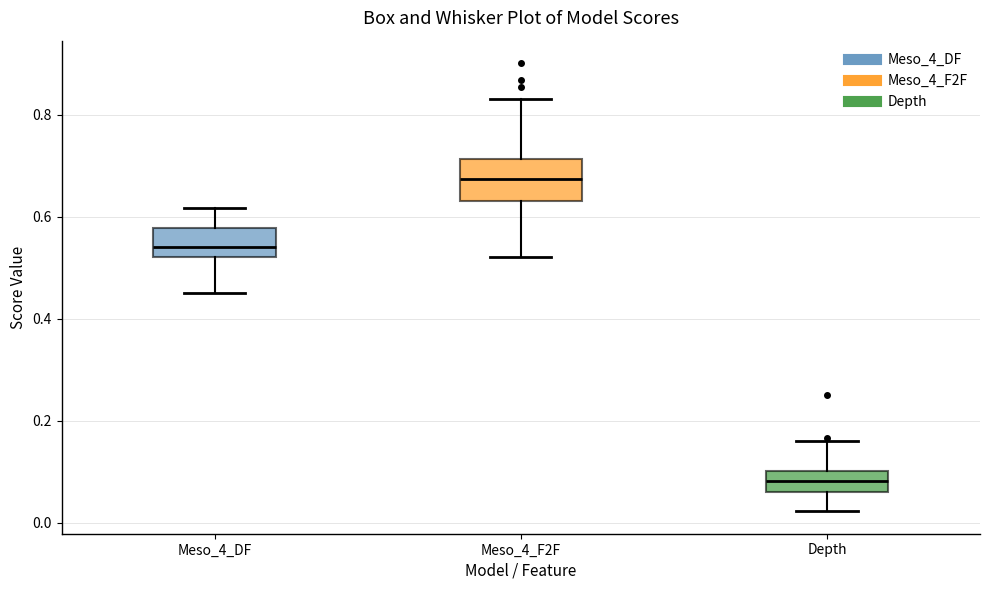

Reading left to right, transcribe this box plot: for each box, give where its median line is, the range the box spans, and where its two whiskers end, as read against the y-axis. The values are not printed on the chart, so give them approximately, as read against the axis.

Meso_4_DF: median 0.54, box 0.52 to 0.58, whiskers 0.44 to 0.62
Meso_4_F2F: median 0.68, box 0.64 to 0.72, whiskers 0.52 to 0.84
Depth: median 0.08, box 0.06 to 0.10, whiskers 0.02 to 0.16